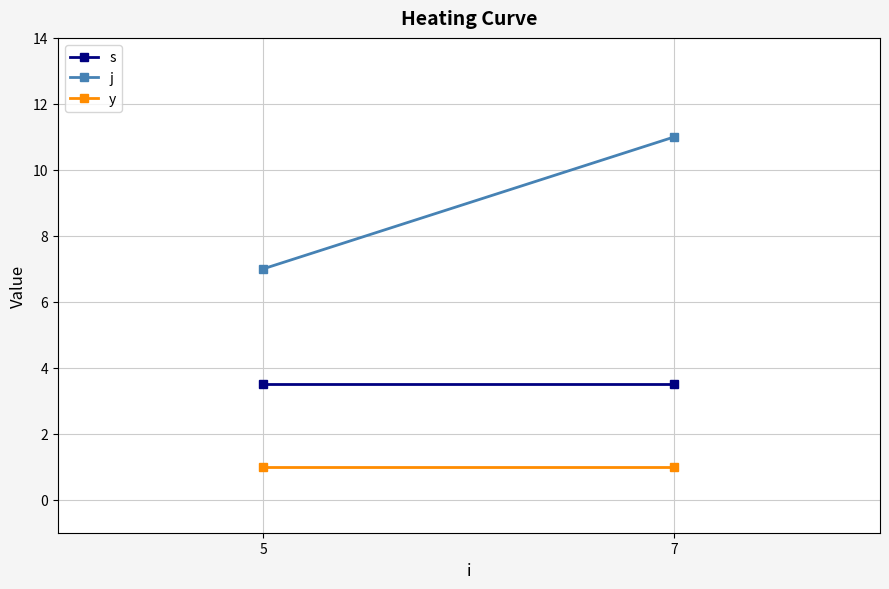

Count the j values in the range 7 to 11.

2